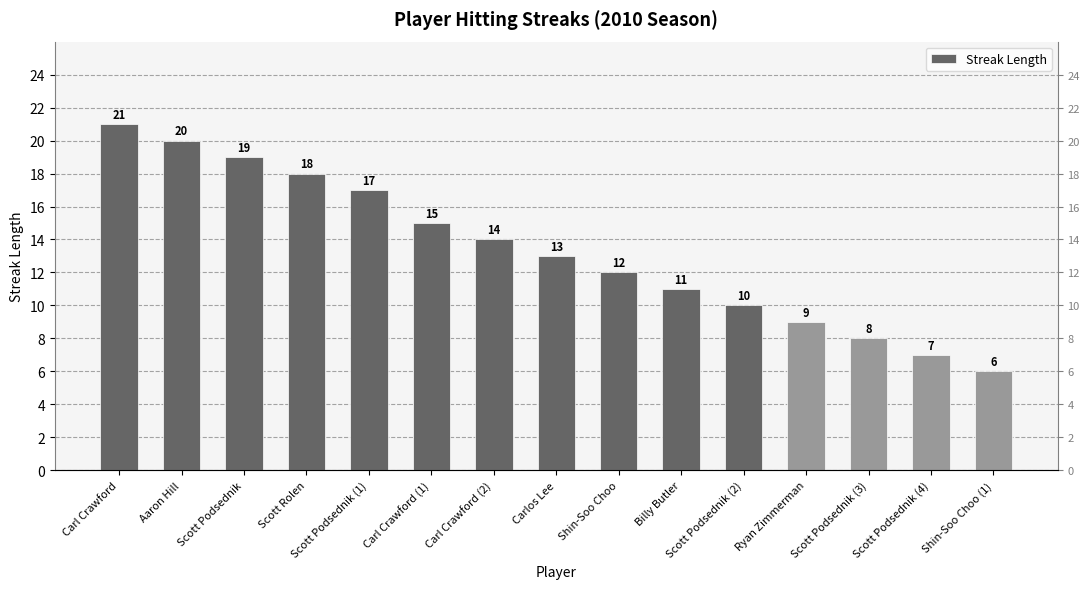

What is the smallest value displayed?

6